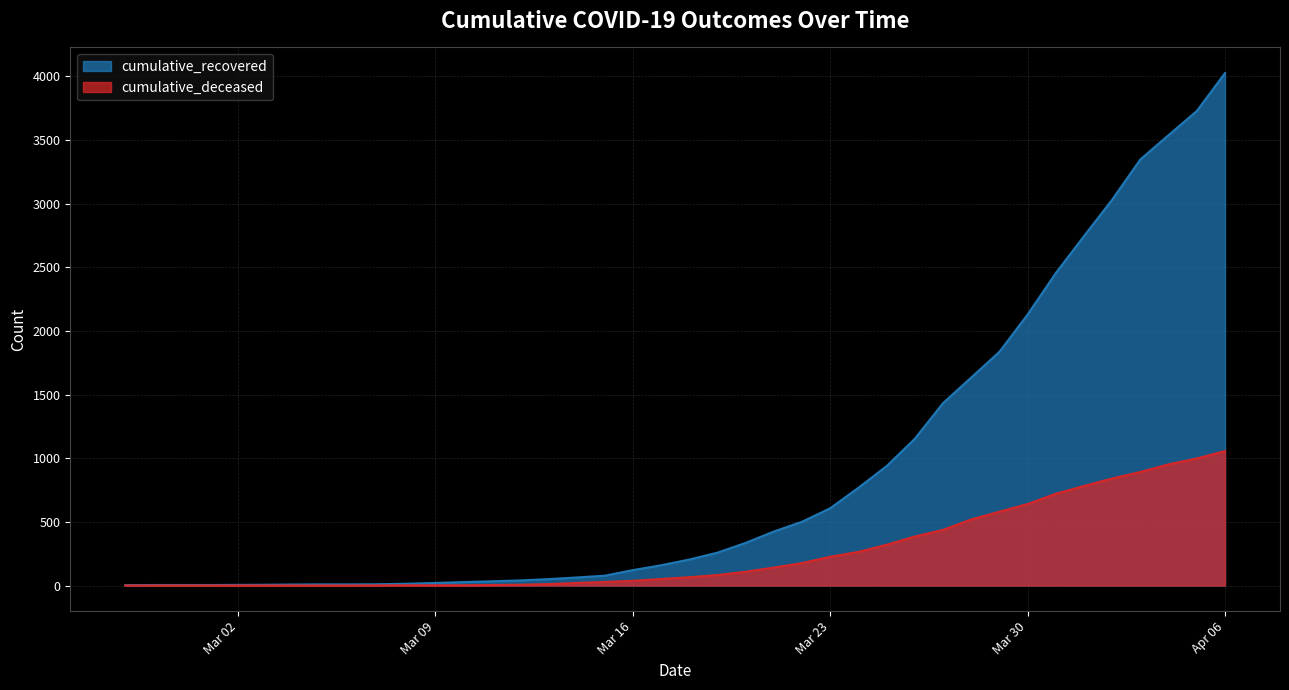

Which series has the widest spread of values?

cumulative_recovered